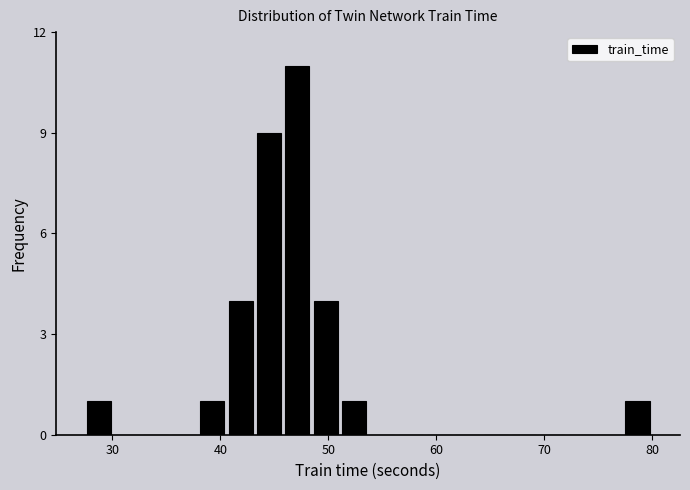

Around what value on the x-axis is the tallest bar? Give the approximate position of its centre, as read against the axis.

47